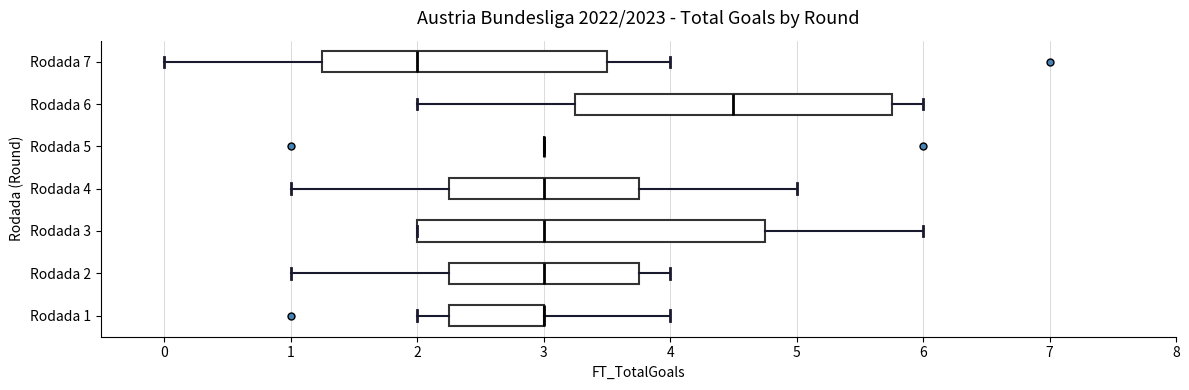

Reading bottom to top, transcribe this box plot: for each box, give where its median line is, the range the box spans, and where its two whiskers end, as read against the x-axis. The values are not printed on the chart, so give them approximately, as read against the axis.

Rodada 1: median 3.0 (drawn on the box's right edge), box 2.3 to 3.0, whiskers 2.0 to 4.0
Rodada 2: median 3.0, box 2.3 to 3.8, whiskers 1.0 to 4.0
Rodada 3: median 3.0, box 2.0 to 4.8, whiskers 2.0 to 6.0
Rodada 4: median 3.0, box 2.3 to 3.8, whiskers 1.0 to 5.0
Rodada 5: box collapsed to a line at 3.0, whiskers 3.0 to 3.0
Rodada 6: median 4.5, box 3.3 to 5.8, whiskers 2.0 to 6.0
Rodada 7: median 2.0, box 1.3 to 3.5, whiskers 0.0 to 4.0